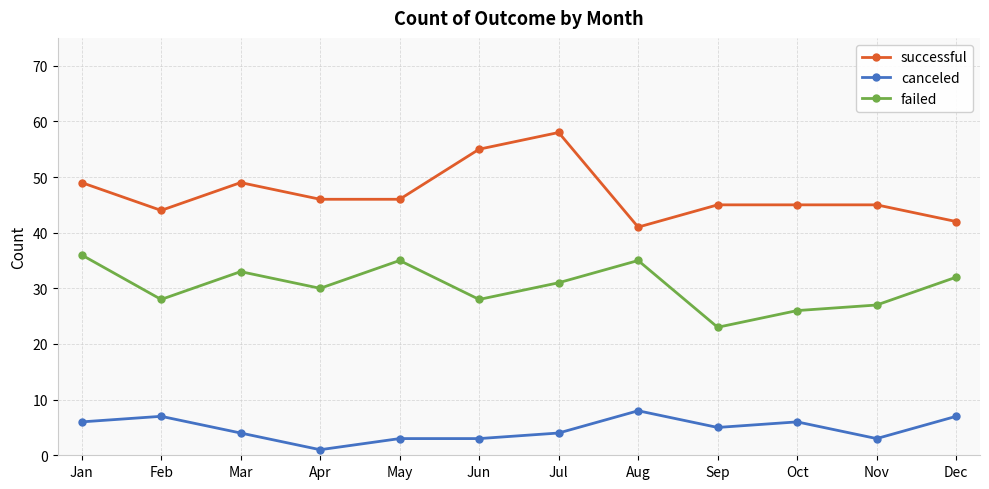

Which series has the largest range (max minus min)?

successful